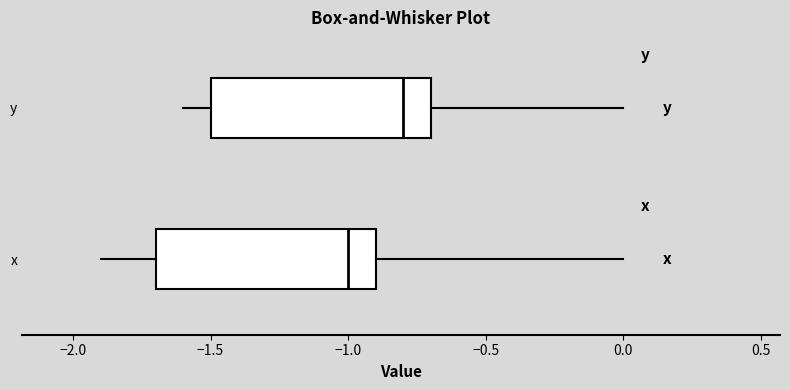

Reading bottom to top, transcribe this box plot: for each box, give where its median line is, the range the box spans, and where its two whiskers end, as read against the x-axis. The values are not printed on the chart, so give them approximately, as read against the axis.

x: median -1.0, box -1.7 to -0.9, whiskers -1.9 to 0.0
y: median -0.8, box -1.5 to -0.7, whiskers -1.6 to 0.0